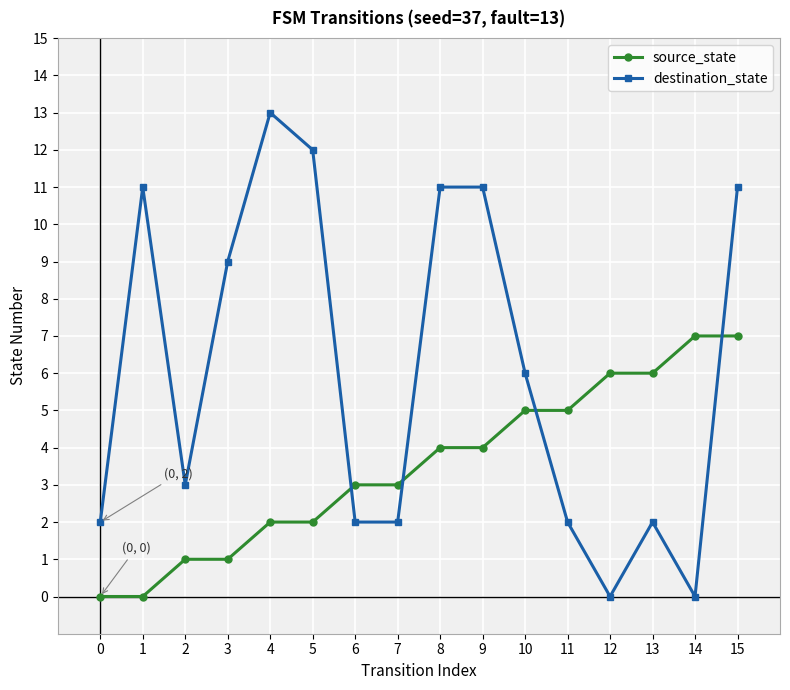

Is it true that destination_state equals 4 at 10?

False